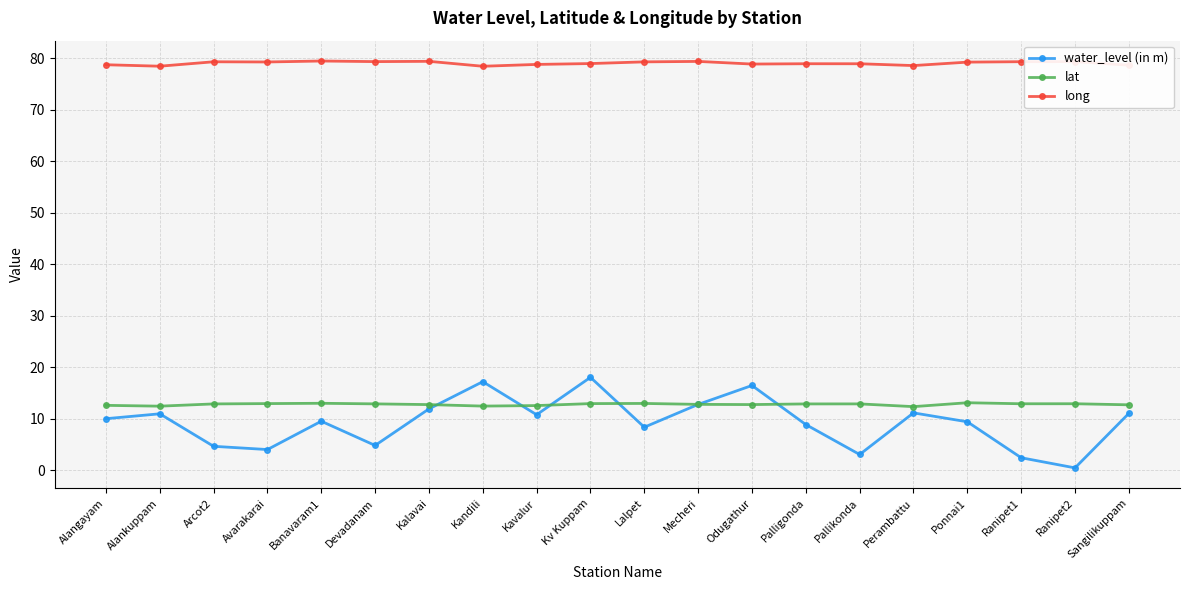

Read the water_level (in m) value at Alankuppam.

11.0